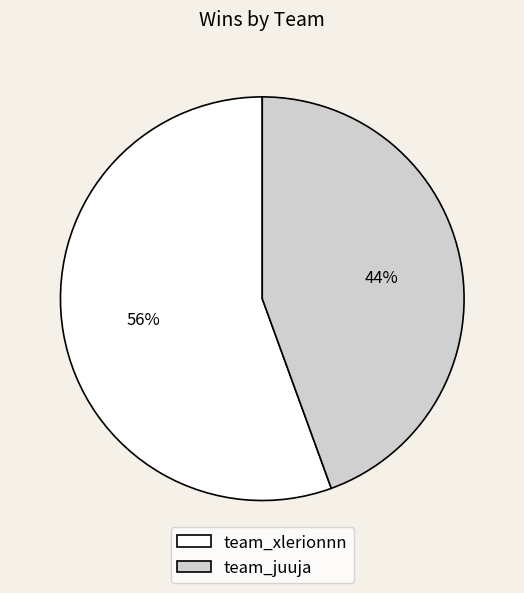

How many segments does this pie chart have?

2